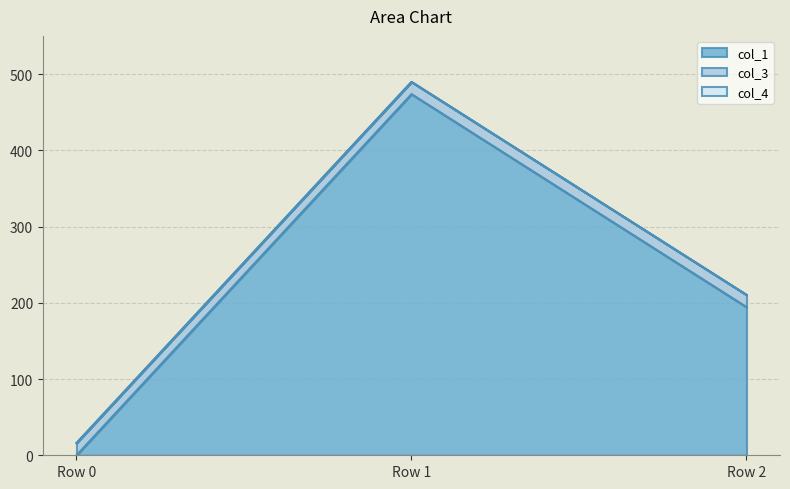

Which category has the highest value in the col_4 series?

Row 0